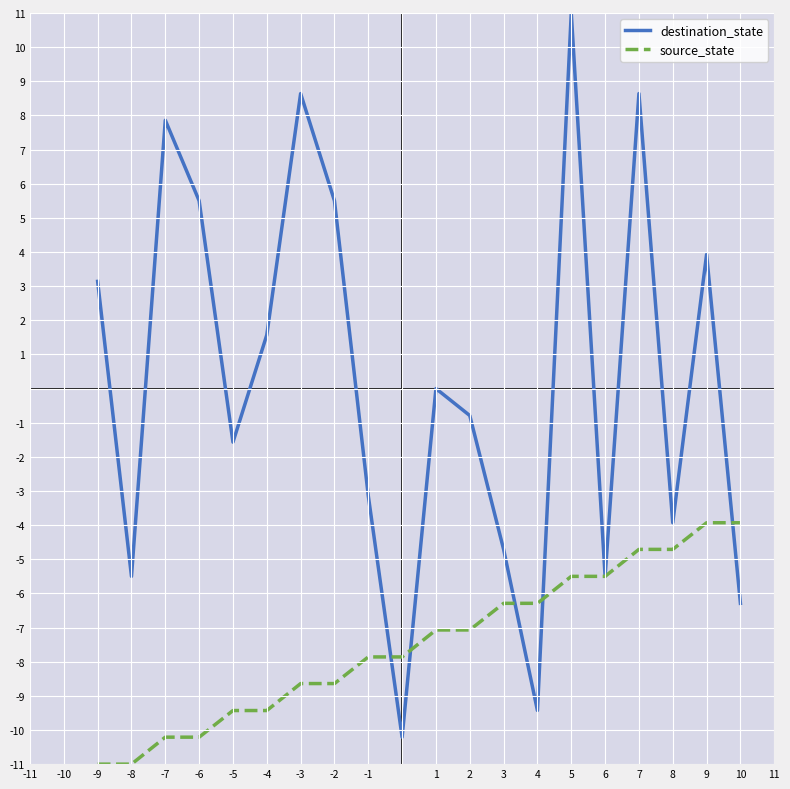

What is the minimum value for destination_state?

-10.2